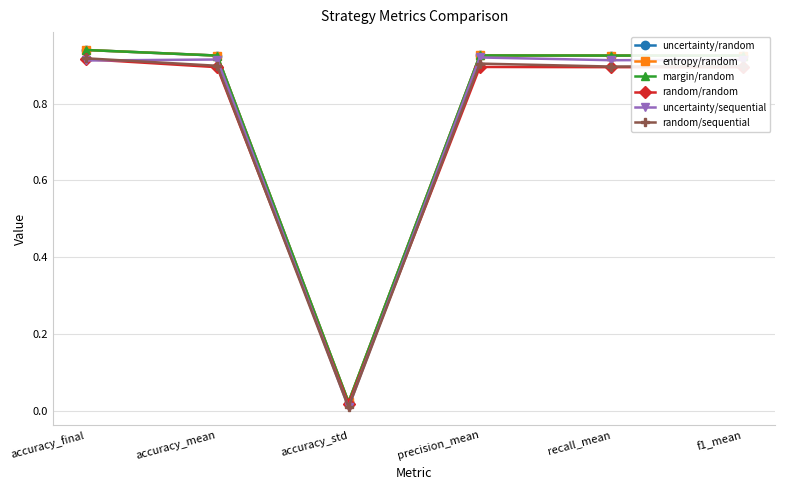

How many interior local peaks does the entropy/random series have?

1